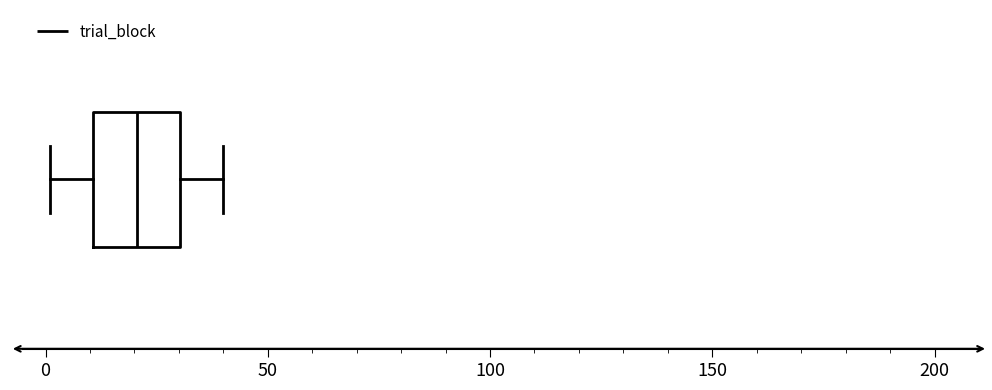

Transcribe this box plot: give where the median line is, the range the box spans, and where the two whiskers end, as read against the x-axis. The values are not printed on the chart, so give them approximately, as read against the axis.

median 20, box 10 to 30, whiskers 0 to 40